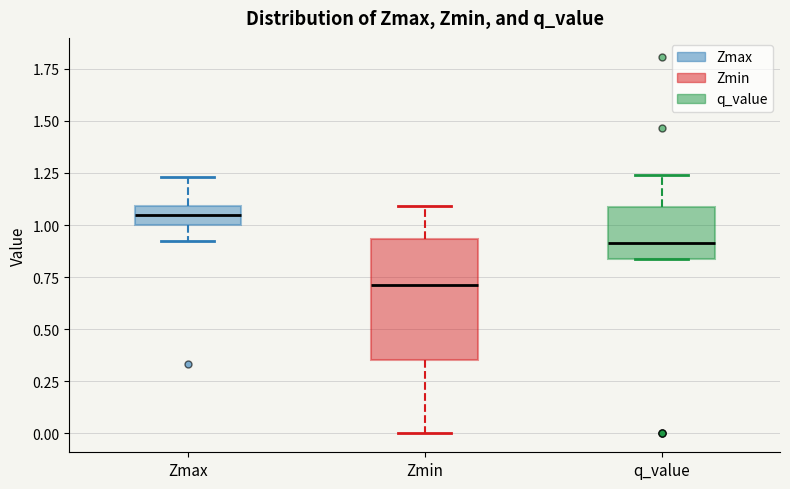

Reading left to right, read every box against the y-axis: the position of its median line, the range the box covers, and the ends of its whiskers. The values are not printed on the chart, so give them approximately, as read against the axis.

Zmax: median 1.05, box 1.00 to 1.10, whiskers 0.90 to 1.25
Zmin: median 0.70, box 0.35 to 0.95, whiskers 0.00 to 1.10
q_value: median 0.90, box 0.85 to 1.10, whiskers 0.85 to 1.25